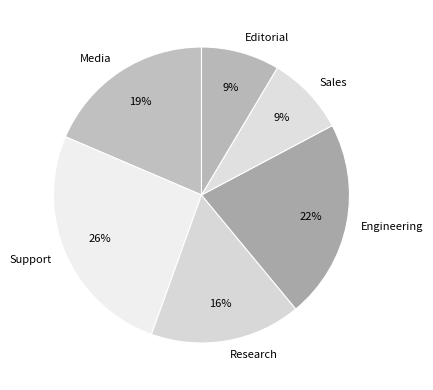

Does Editorial account for over 50% of the chart?

No